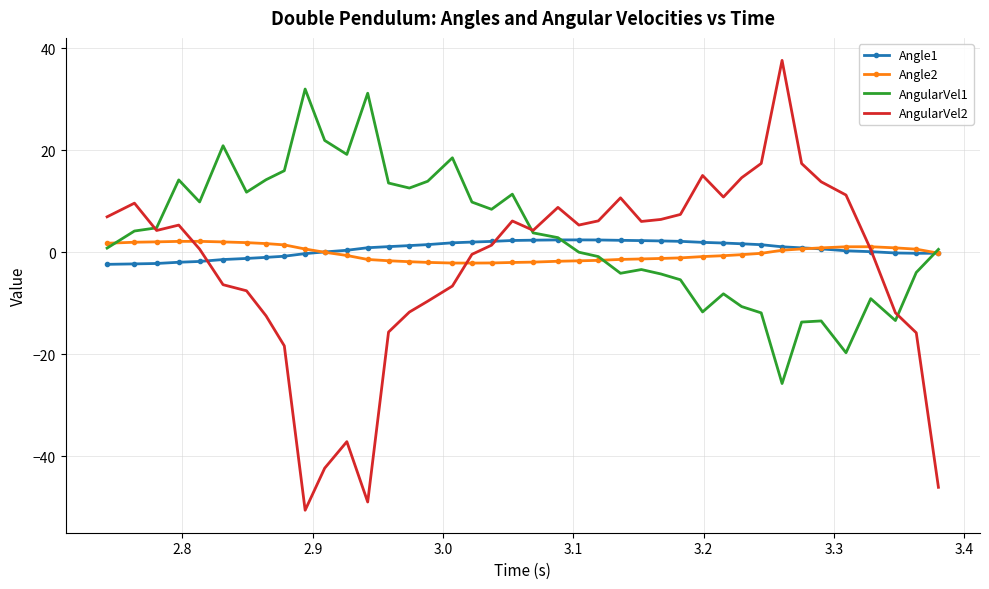

What is the minimum value shown in the chart?

-50.6